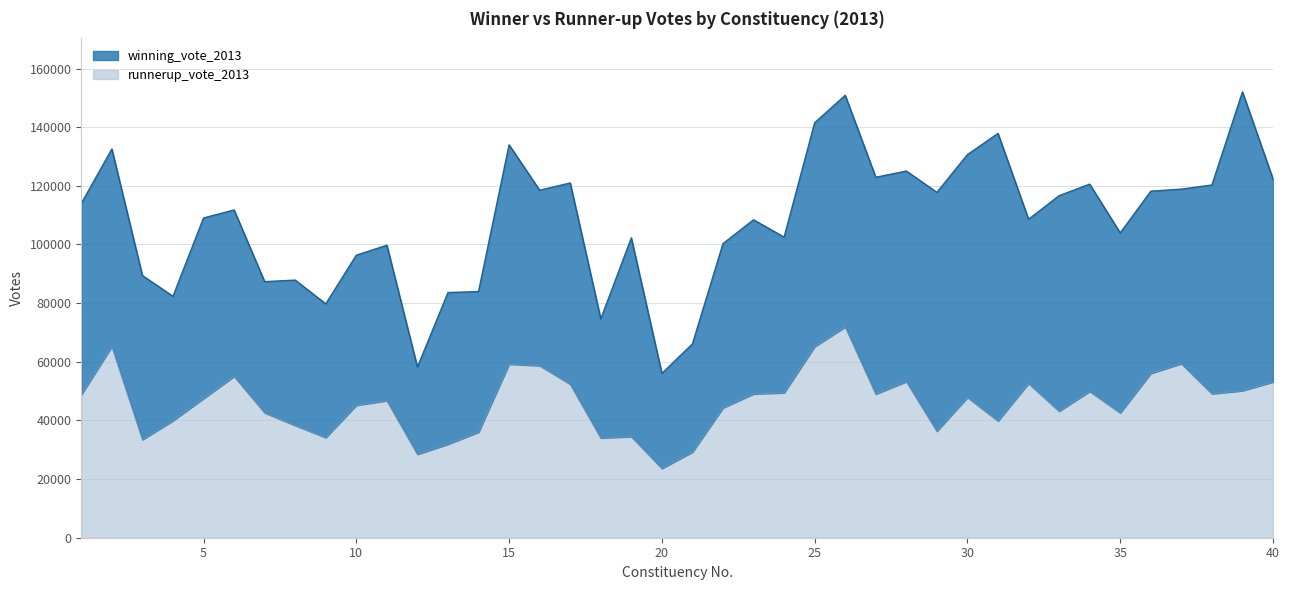

True or false: there are more than 2 points higher than both neighbors.

True